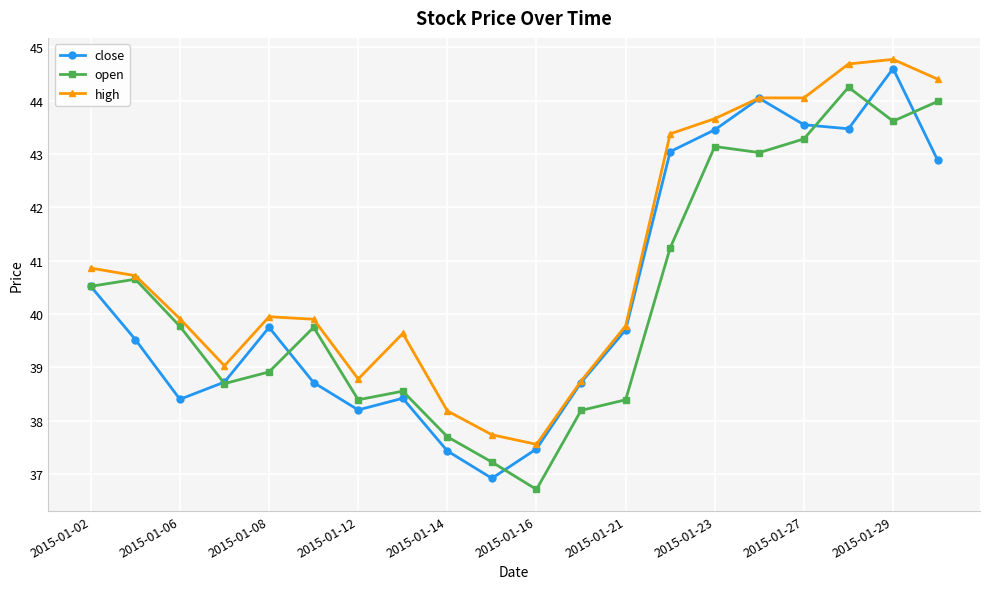

What is the minimum value for high?

37.6